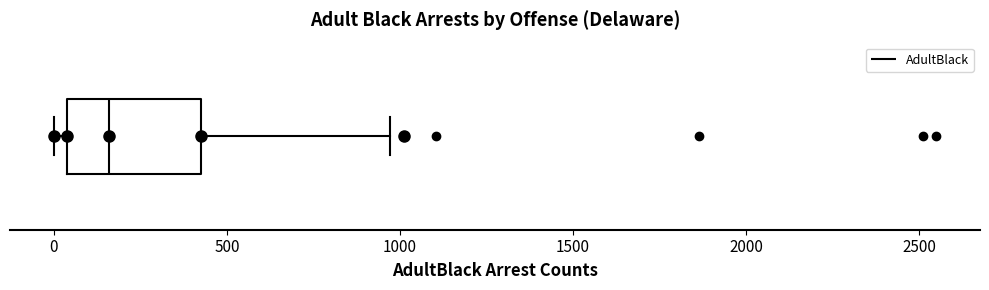

Transcribe this box plot: give where the median line is, the range the box spans, and where the two whiskers end, as read against the x-axis. The values are not printed on the chart, so give them approximately, as read against the axis.

median 150, box 50 to 450, whiskers 0 to 950